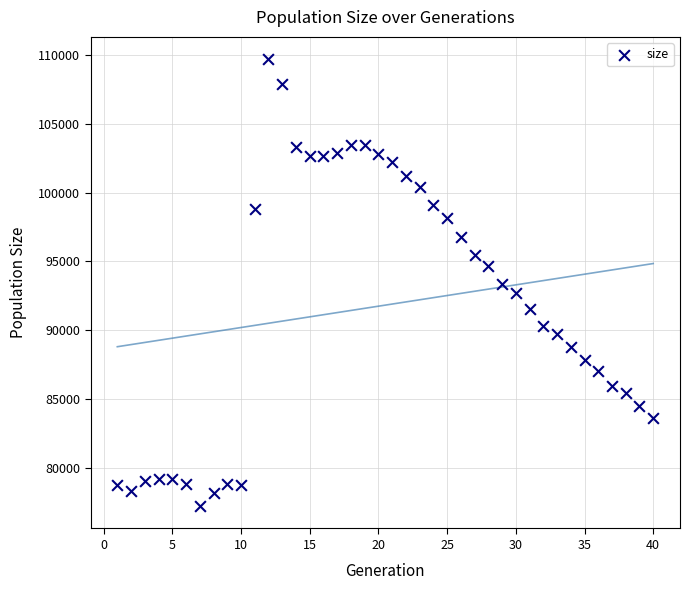

What is the range of X values (max minus min)?

39